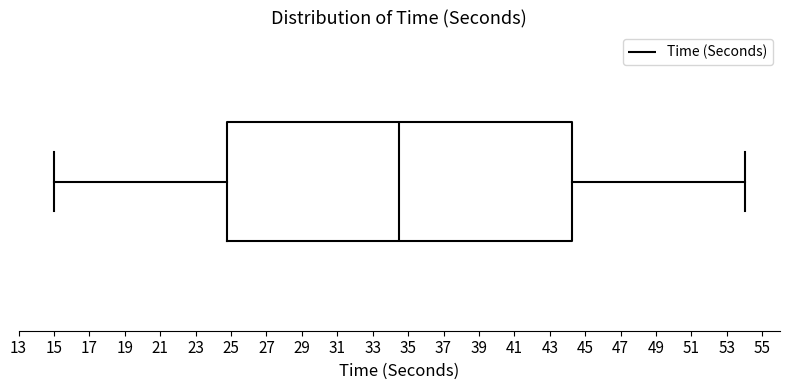

Read this box plot against the x-axis: the position of the median line, the range covered by the box, and the ends of both whiskers. The values are not printed on the chart, so give them approximately, as read against the axis.

median 34.6, box 24.8 to 44.2, whiskers 15.0 to 54.0